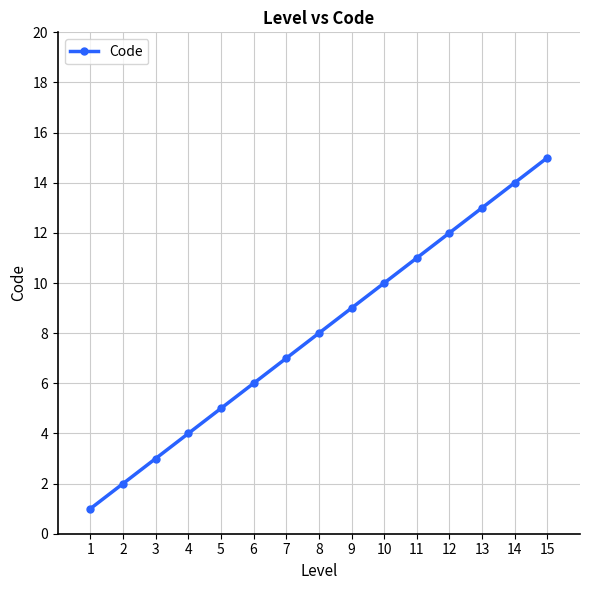

Is this an area chart (filled region under the line)?

No